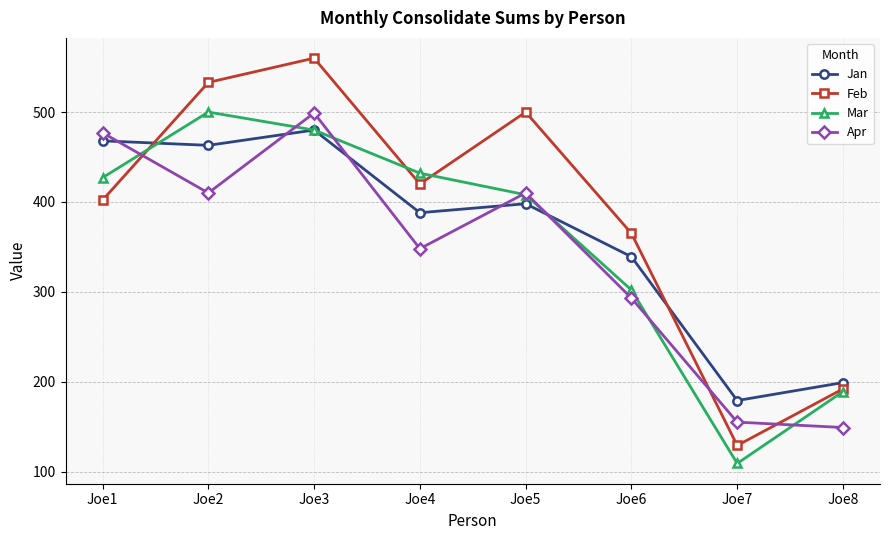

How many lines are shown in the chart?

4